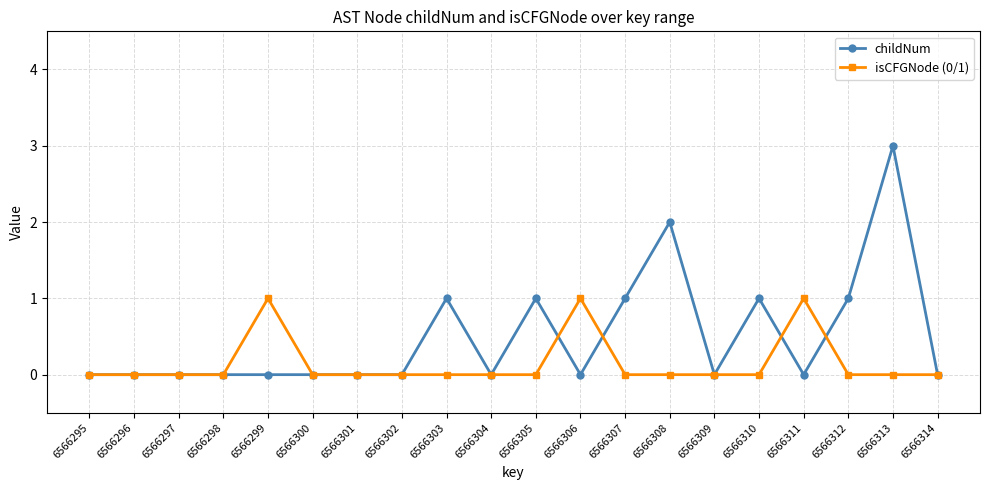

How many distinct data groups are displayed?

2